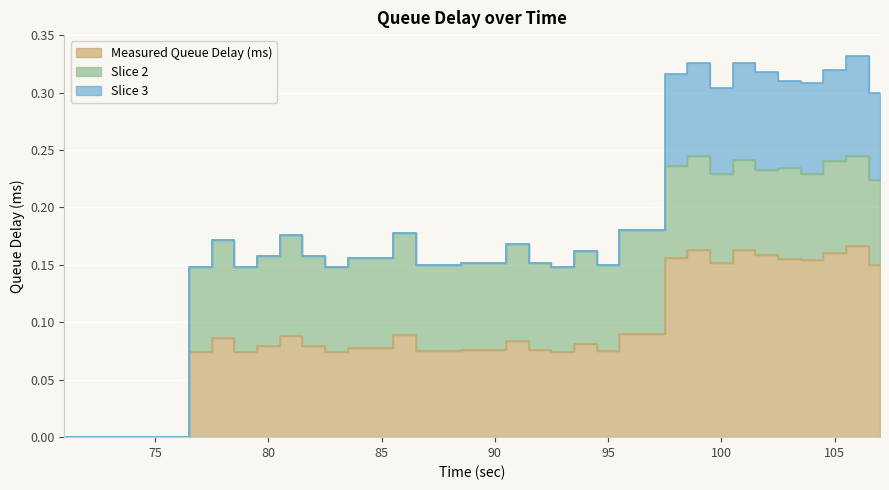

Which has a higher value, 101 or 75?

101